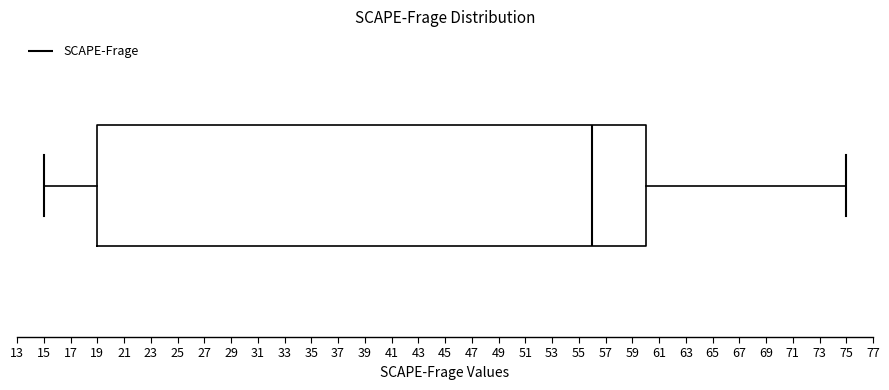

Where does the median line of the box sit on the x-axis? The values are not printed on the chart, so give them approximately, as read against the axis.

56